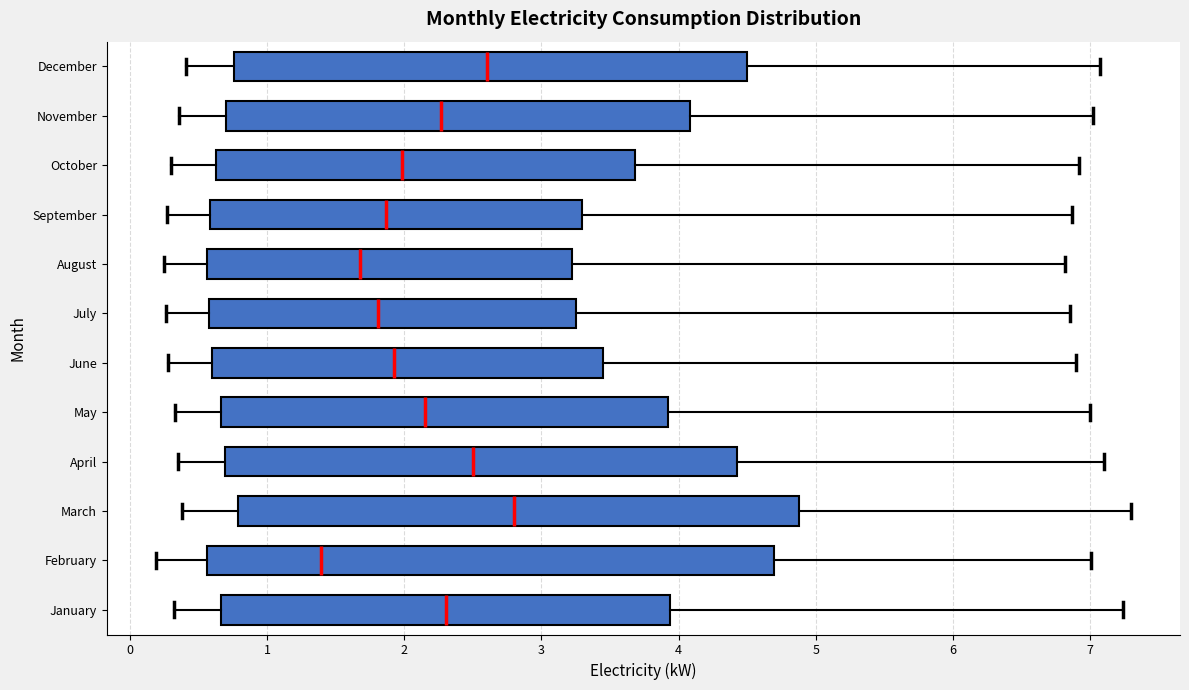

Reading bottom to top, read every box against the x-axis: the position of its median line, the range the box covers, and the ends of its whiskers. The values are not printed on the chart, so give them approximately, as read against the axis.

January: median 2.3, box 0.7 to 3.9, whiskers 0.3 to 7.2
February: median 1.4, box 0.6 to 4.7, whiskers 0.2 to 7.0
March: median 2.8, box 0.8 to 4.9, whiskers 0.4 to 7.3
April: median 2.5, box 0.7 to 4.4, whiskers 0.4 to 7.1
May: median 2.2, box 0.7 to 3.9, whiskers 0.3 to 7.0
June: median 1.9, box 0.6 to 3.5, whiskers 0.3 to 6.9
July: median 1.8, box 0.6 to 3.3, whiskers 0.3 to 6.9
August: median 1.7, box 0.6 to 3.2, whiskers 0.3 to 6.8
September: median 1.9, box 0.6 to 3.3, whiskers 0.3 to 6.9
October: median 2.0, box 0.6 to 3.7, whiskers 0.3 to 6.9
November: median 2.3, box 0.7 to 4.1, whiskers 0.4 to 7.0
December: median 2.6, box 0.8 to 4.5, whiskers 0.4 to 7.1